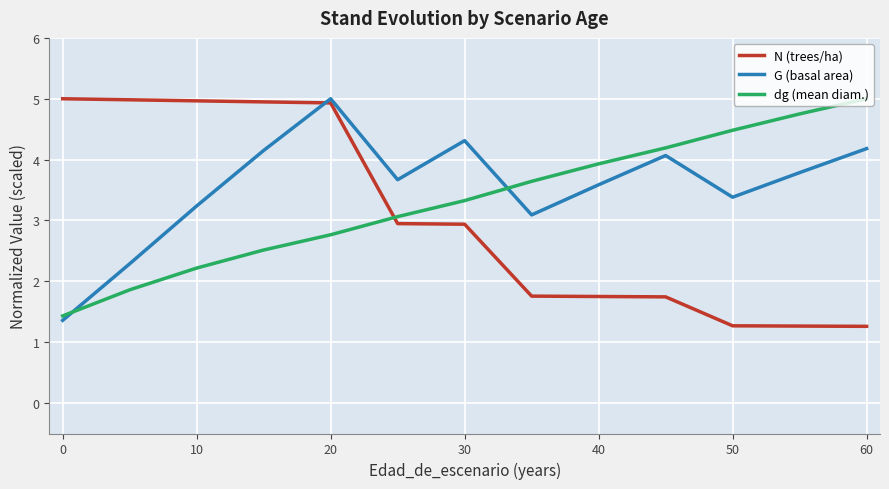

How many lines are shown in the chart?

3